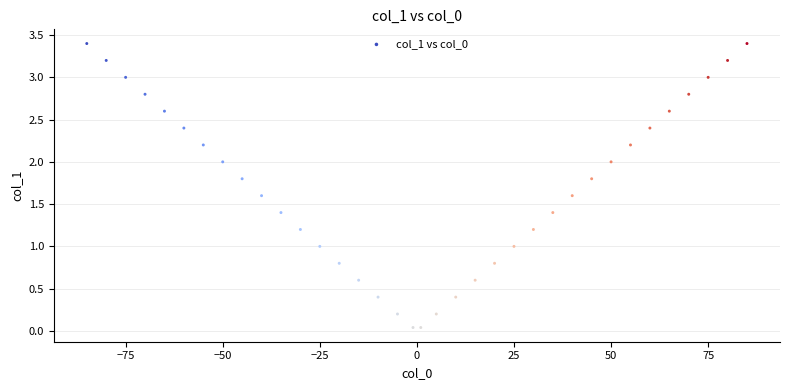

What is the range of Y values (max minus min)?

3.4